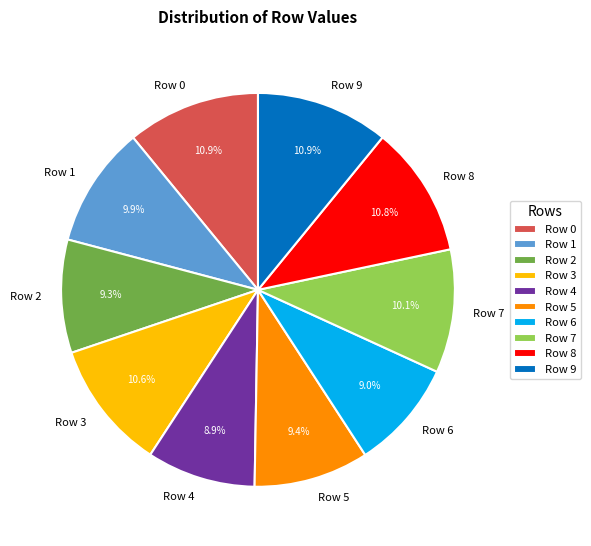

Count the number of slices in the pie.

10